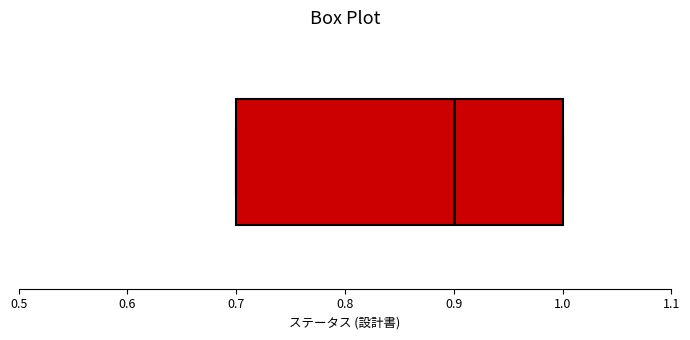

Where is the left edge of the box on the x-axis? The values are not printed on the chart, so give them approximately, as read against the axis.

0.7